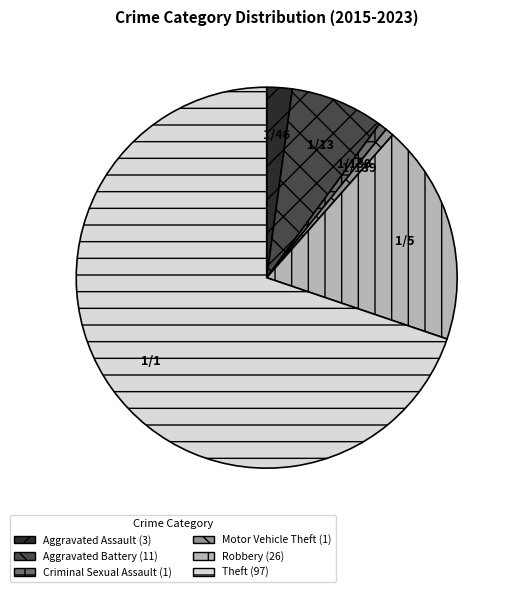

Which has a higher value, Robbery or Aggravated Battery?

Robbery